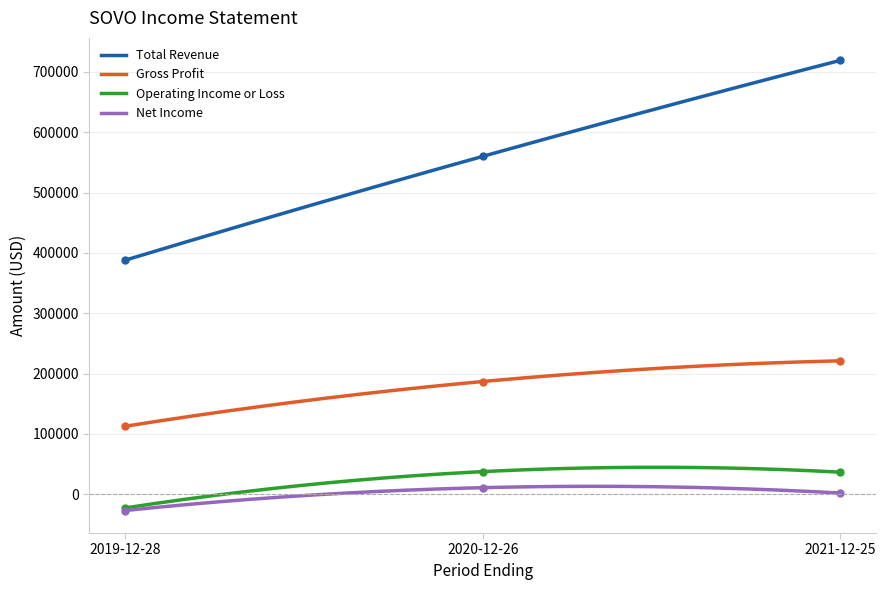

How many lines are shown in the chart?

4